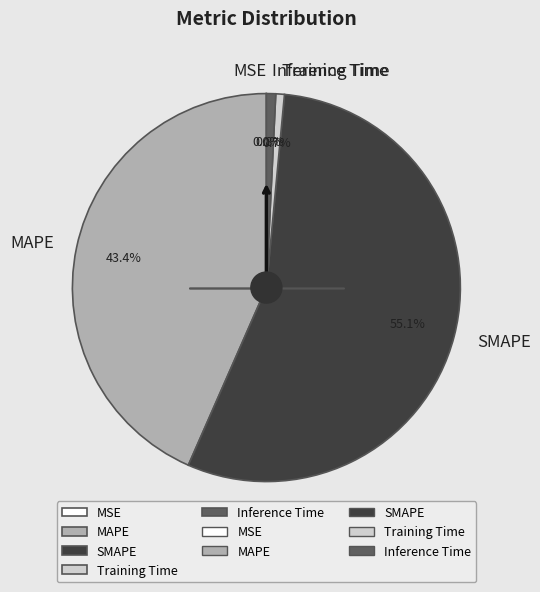

Approximately how many times larger is the value at MAPE compared to SMAPE?

0.8